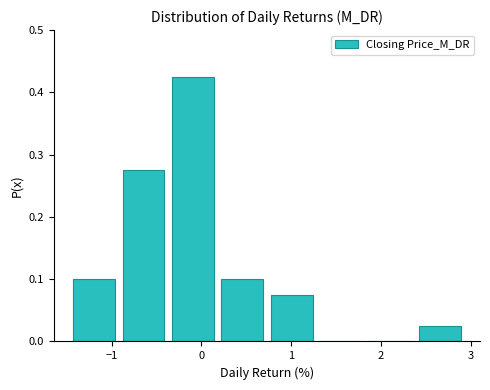

How tall is the bar that spans -0.9 to -0.4 on the x-axis? Neither the bar edges nor the heights are printed on the chart, so give them approximately, as read against the axes.

0.28